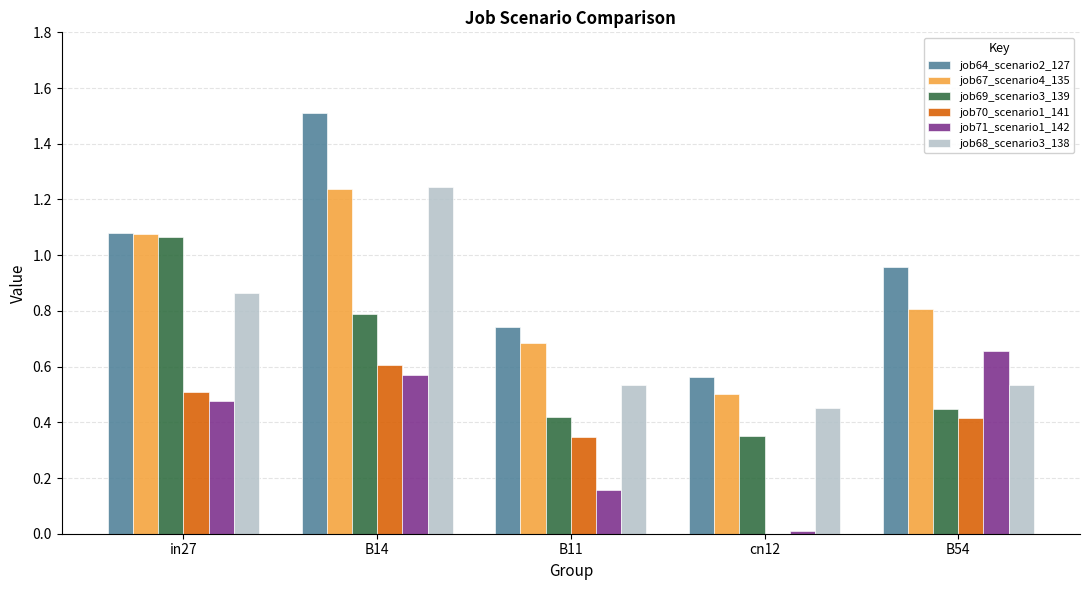

What is the sum of all job71_scenario1_142 values?

1.9